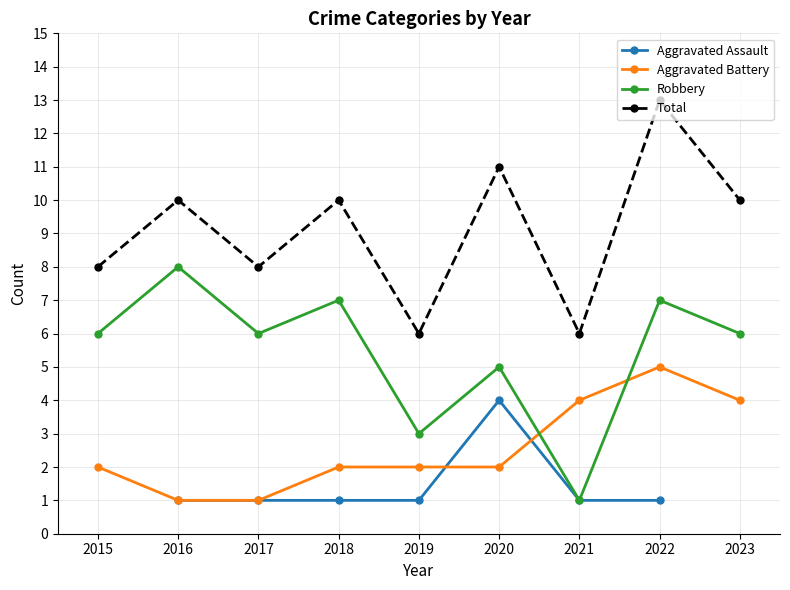

What is the approximate value of Robbery at 2018?

7